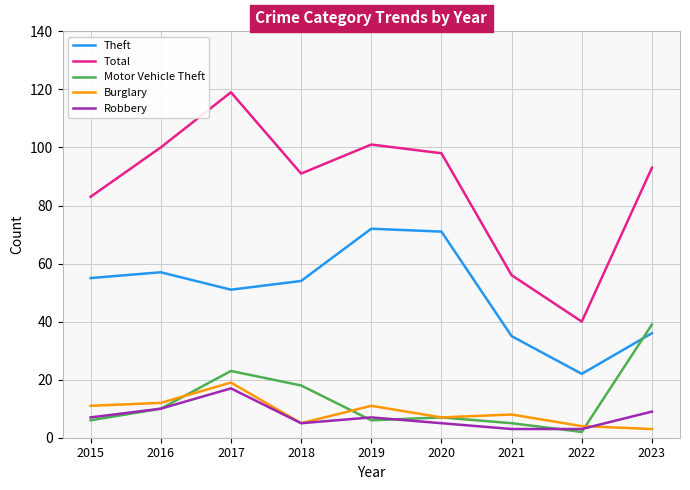

Is it true that Robbery equals 9 at 2023?

True